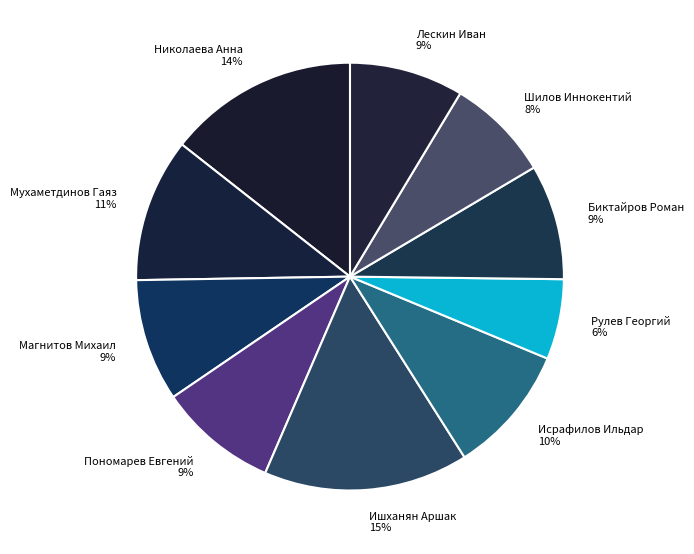

Which slice is the smallest?

Рулев Георгий